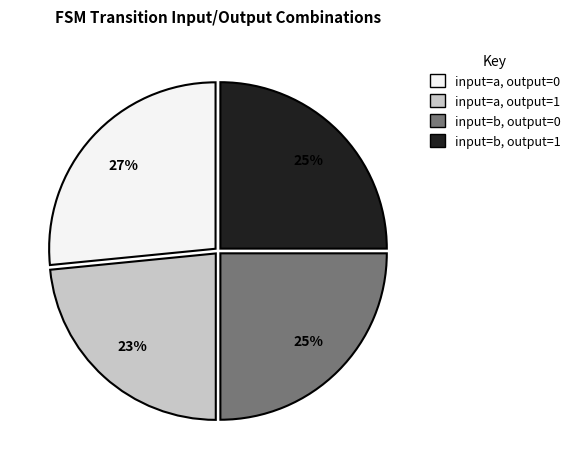

Is there a majority slice in this chart?

No